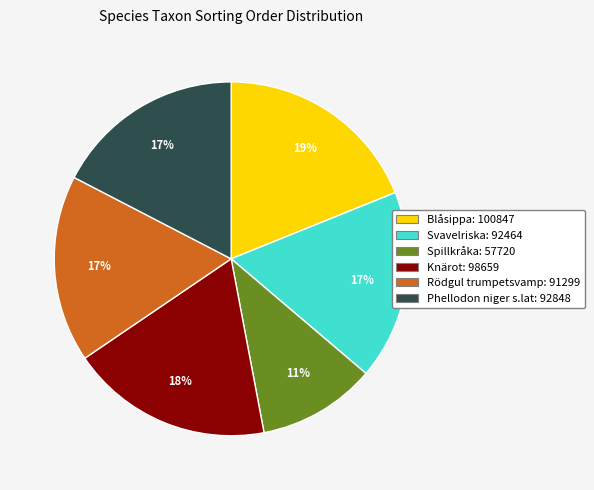

What is the smallest slice in the pie chart?

Spillkråka